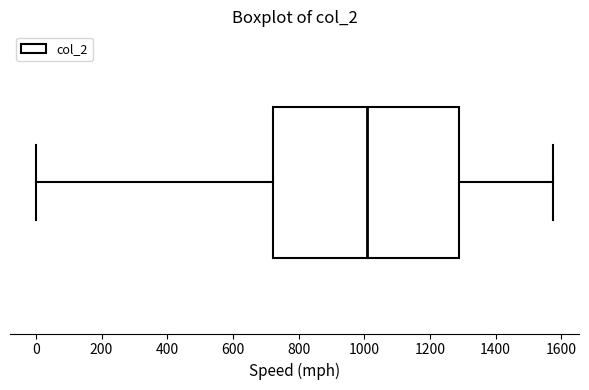

Where is the left edge of the box on the x-axis? The values are not printed on the chart, so give them approximately, as read against the axis.

720